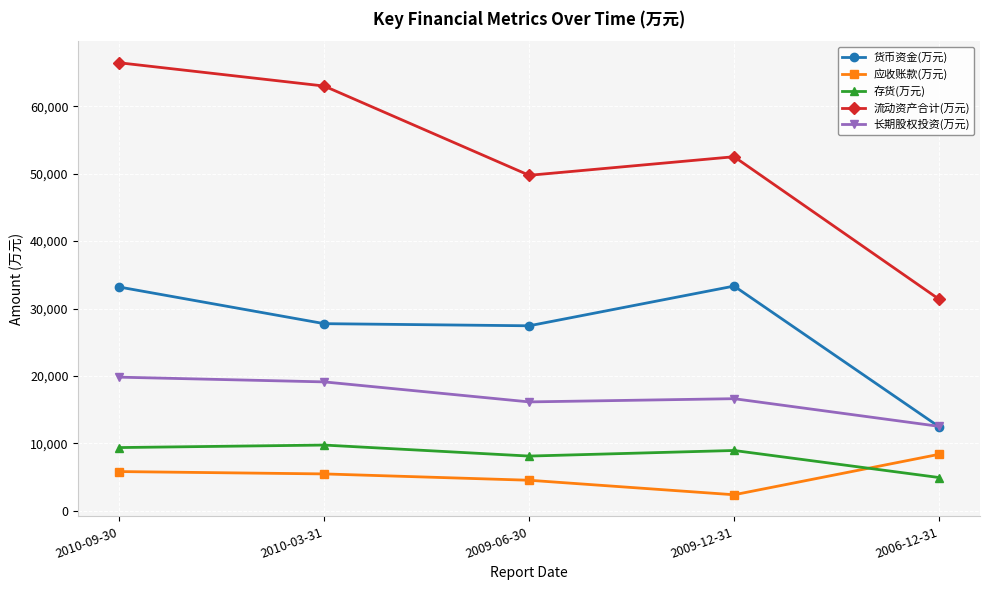

The value of 应收账款(万元) at 2009-06-30 is 1503. True or false?

False